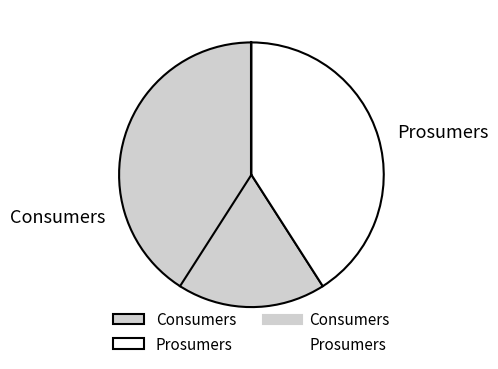

Is there any slice that represents more than half of the pie?

Yes